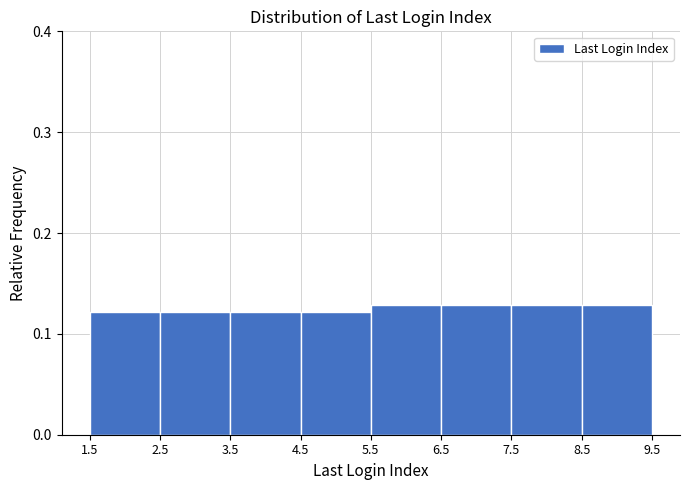

Reading left to right, transcribe this chart: for each bar, give the range it covers on the x-axis and its height. The values are not printed on the chart, so give them approximately, as read against the axis.

1.5 to 2.5: 0.12
2.5 to 3.5: 0.12
3.5 to 4.5: 0.12
4.5 to 5.5: 0.12
5.5 to 6.5: 0.13
6.5 to 7.5: 0.13
7.5 to 8.5: 0.13
8.5 to 9.5: 0.13